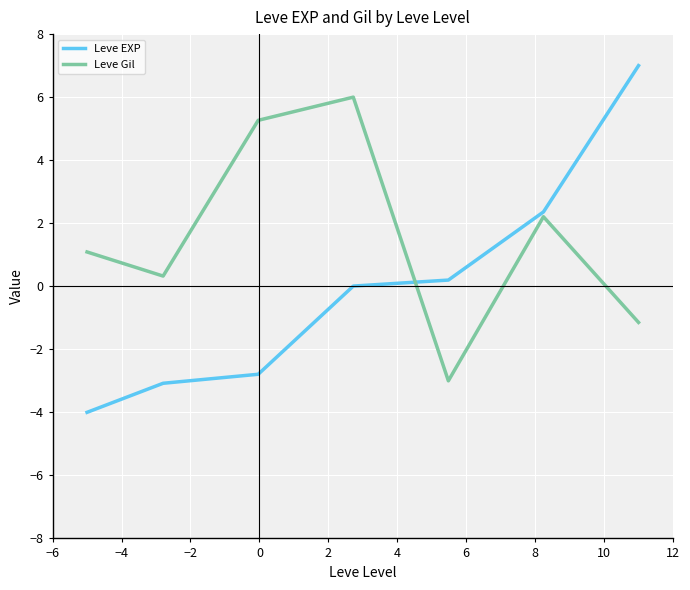

What is the highest value of the Leve EXP series?

7.0